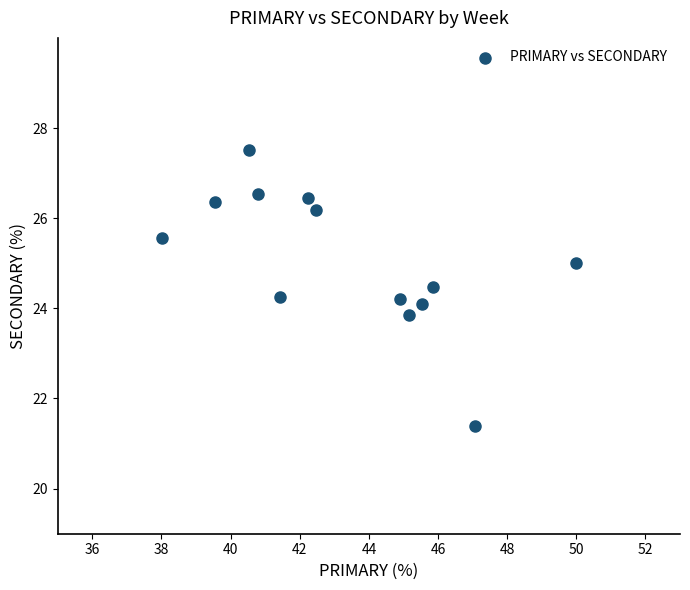

What is the range of Y values (max minus min)?

6.1